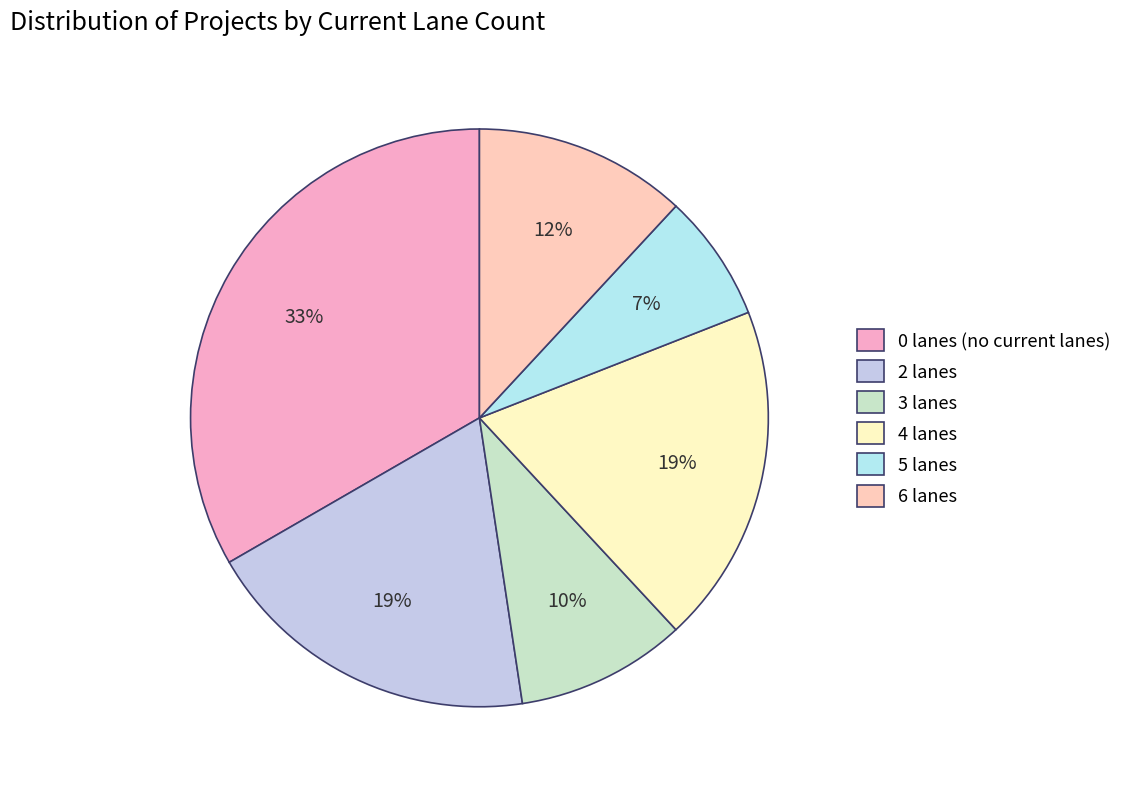

Approximately how many times larger is the value at 0 lanes (no current lanes) compared to 5 lanes?

4.7